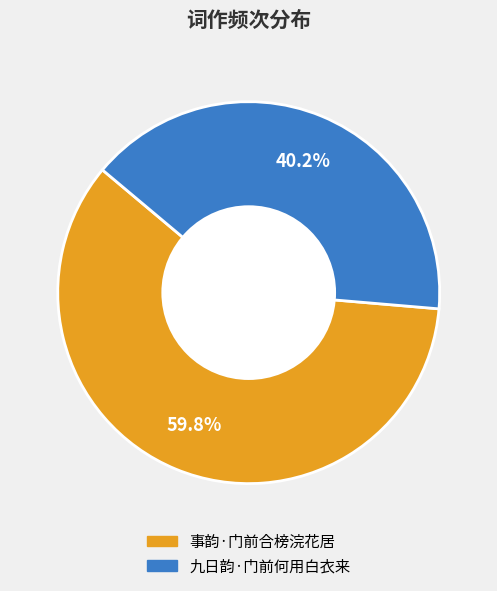

Which slice represents more than half of the pie?

事韵·门前合榜浣花居